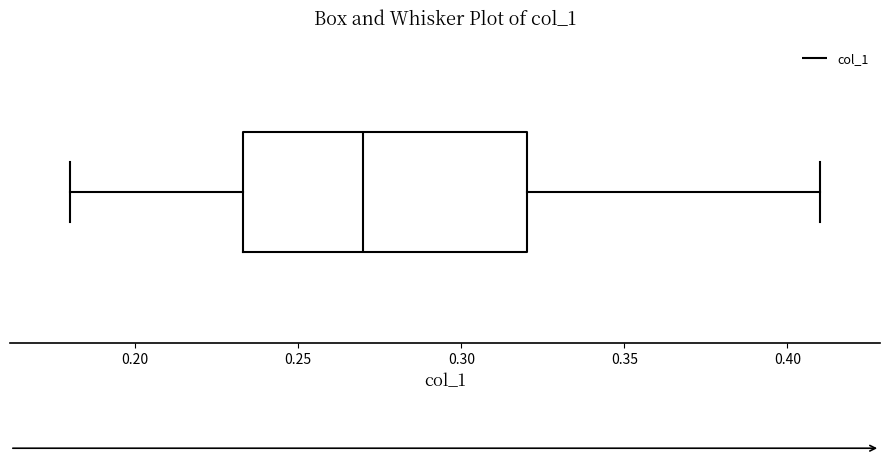

Where is the right edge of the box on the x-axis? The values are not printed on the chart, so give them approximately, as read against the axis.

0.320